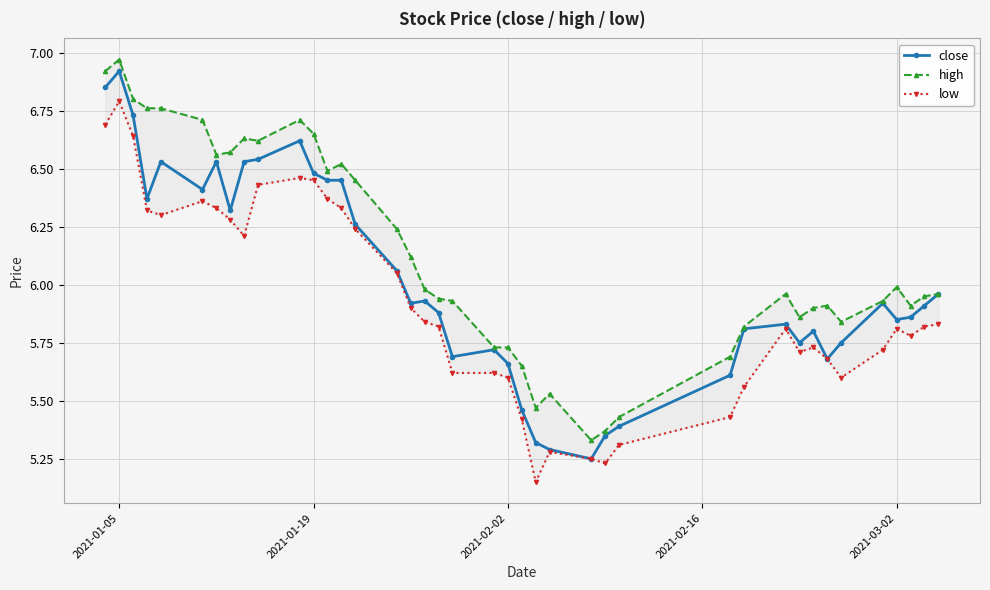

Reading left to right, transcribe all the data shown in this chart.

close: 6.8	6.9	6.7	6.4	6.5	6.4	6.5	6.3	6.5	6.5	6.6	6.5	6.5	6.5	6.3	6.1	5.9	5.9	5.9	5.7	5.7	5.7	5.5	5.3	5.3	5.2	5.3	5.4	5.6	5.8	5.8	5.8	5.8	5.7	5.8	5.9	5.8	5.9	5.9	6.0
high: 6.9	7.0	6.8	6.8	6.8	6.7	6.6	6.6	6.6	6.6	6.7	6.7	6.5	6.5	6.5	6.2	6.1	6.0	5.9	5.9	5.7	5.7	5.7	5.5	5.5	5.3	5.4	5.4	5.7	5.8	6.0	5.9	5.9	5.9	5.8	5.9	6.0	5.9	6.0	6.0
low: 6.7	6.8	6.6	6.3	6.3	6.4	6.3	6.3	6.2	6.4	6.5	6.5	6.4	6.3	6.2	6.0	5.9	5.8	5.8	5.6	5.6	5.6	5.4	5.2	5.3	5.2	5.2	5.3	5.4	5.6	5.8	5.7	5.7	5.7	5.6	5.7	5.8	5.8	5.8	5.8